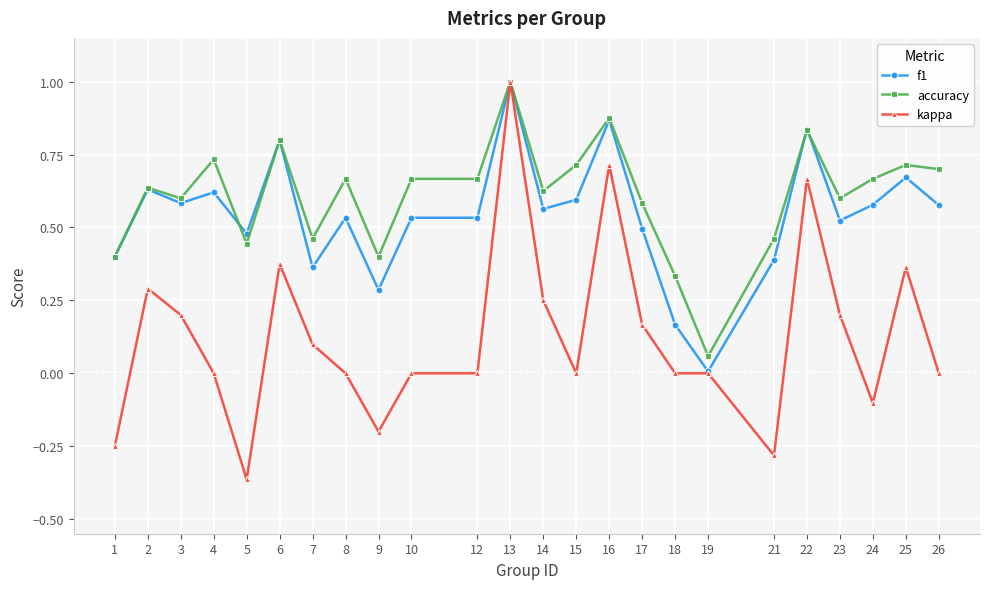

What is the total value across all series at 24?

1.1